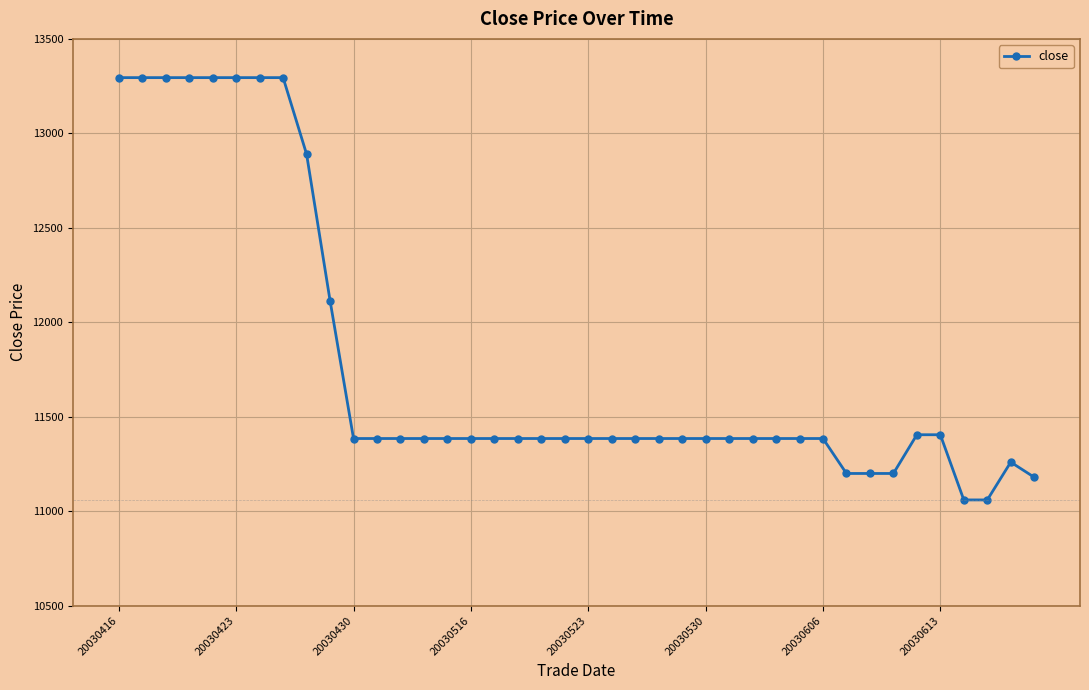

What is the difference between the maximum and minimum values?

2235